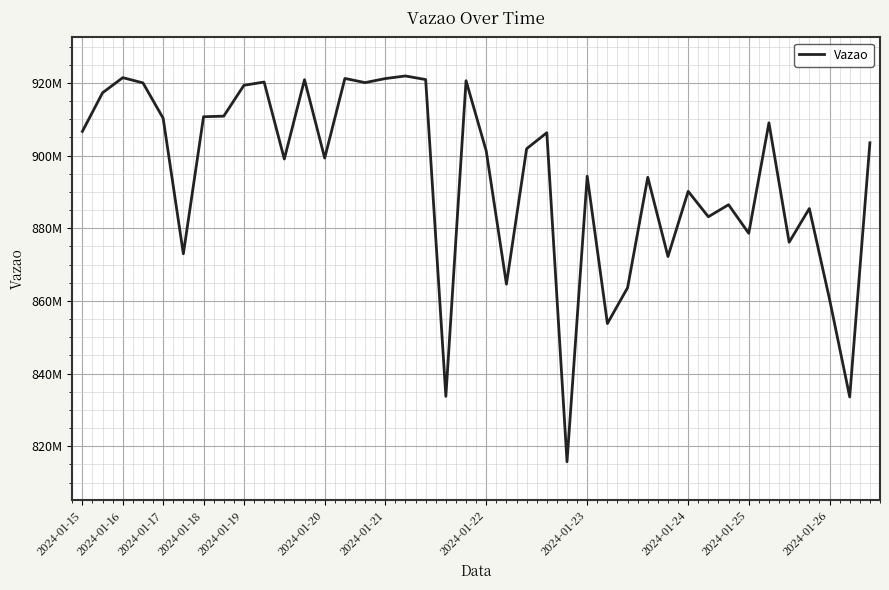

List the labels in order of value, smallest first.

24, 38, 18, 26, 37, 27, 21, 29, 2024-01-20, 35, 33, 31, 36, 32, 30, 28, 25, 2024-01-25, 12, 20, 22, 39, 23, 2024-01-15, 34, 2024-01-19, 2024-01-21, 2024-01-22, 2024-01-16, 2024-01-23, 2024-01-18, 14, 2024-01-24, 19, 2024-01-26, 17, 15, 13, 2024-01-17, 16